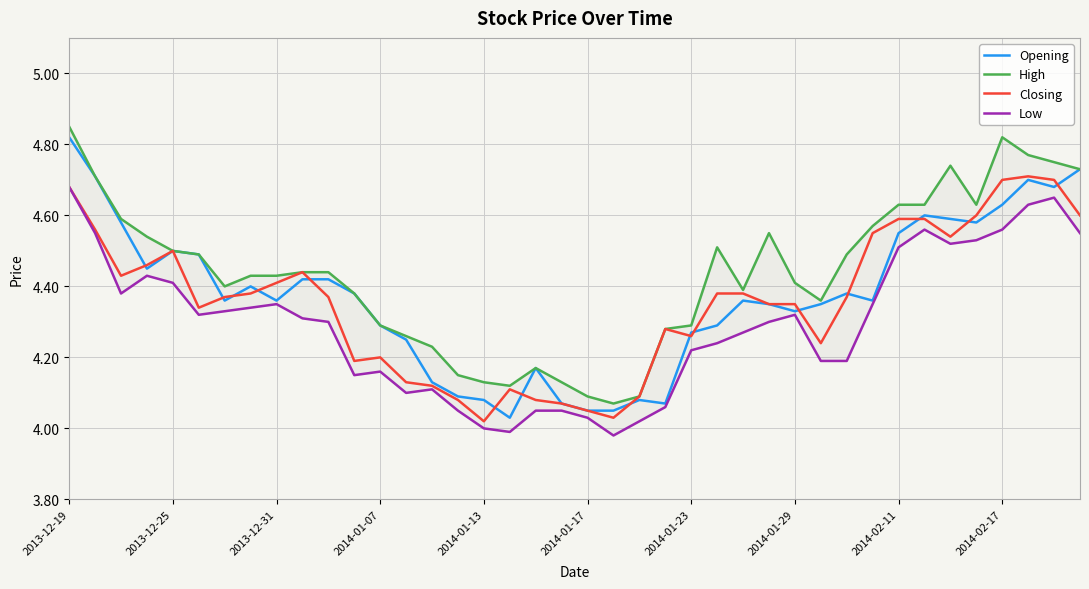

The value of Closing at 2014-02-11 is 1.1. True or false?

False